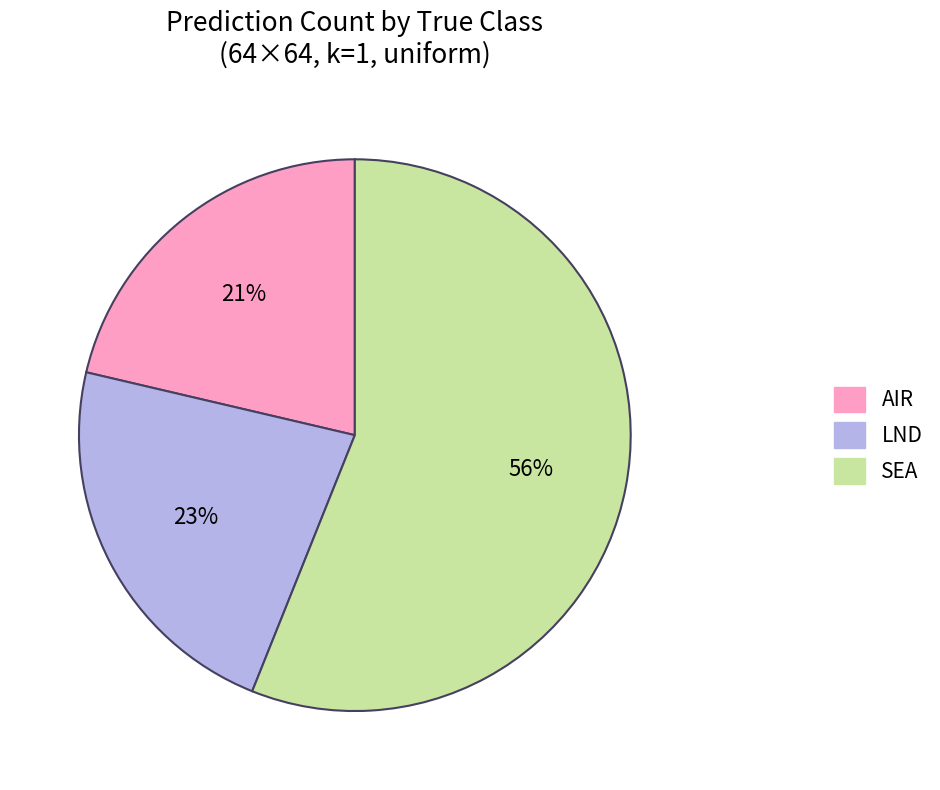

Which has a higher value, AIR or SEA?

SEA